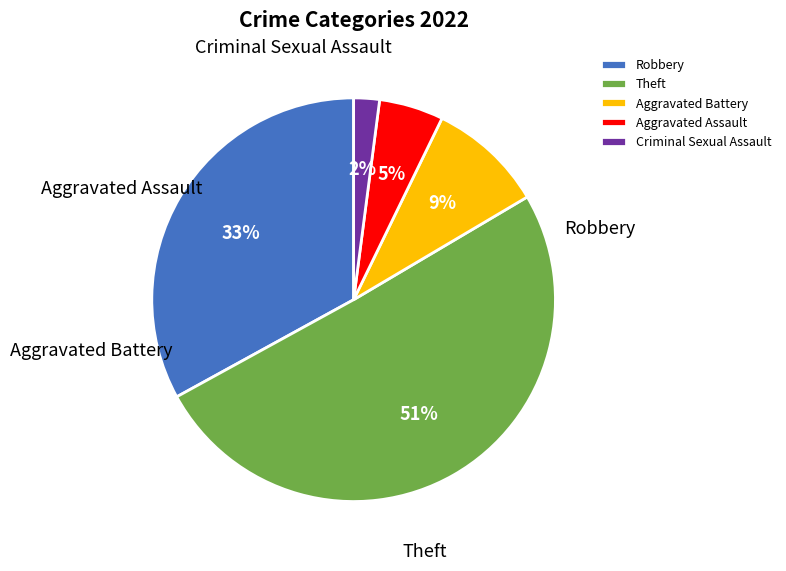

What is the smallest slice in the pie chart?

Criminal Sexual Assault